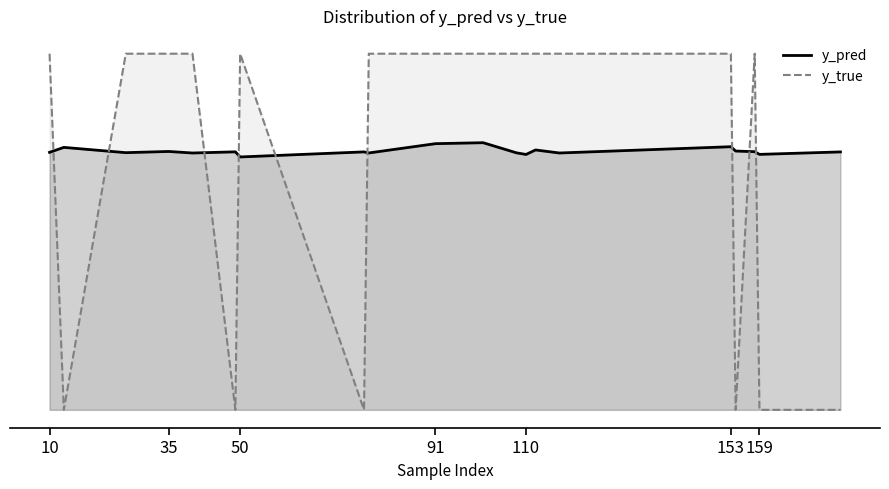

Is the value of y_pred at 154 greater than the value of y_true at 101?

No